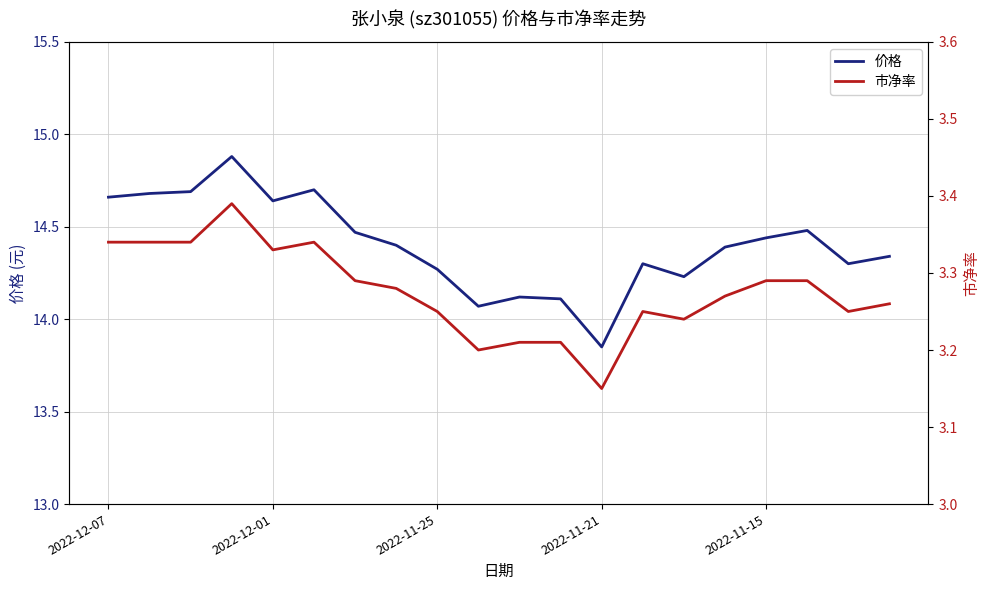

True or false: 价格 and 市净率 cross at least once.

False